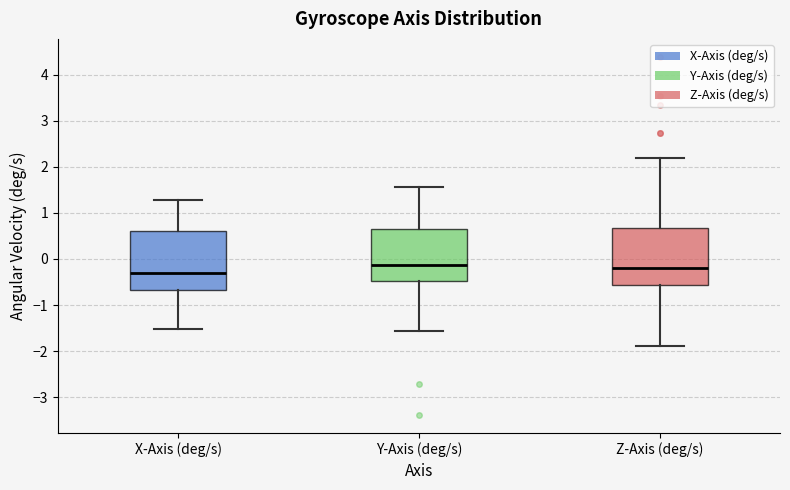

Where is the upper edge of the box for Y-Axis (deg/s) on the y-axis? The values are not printed on the chart, so give them approximately, as read against the axis.

0.7